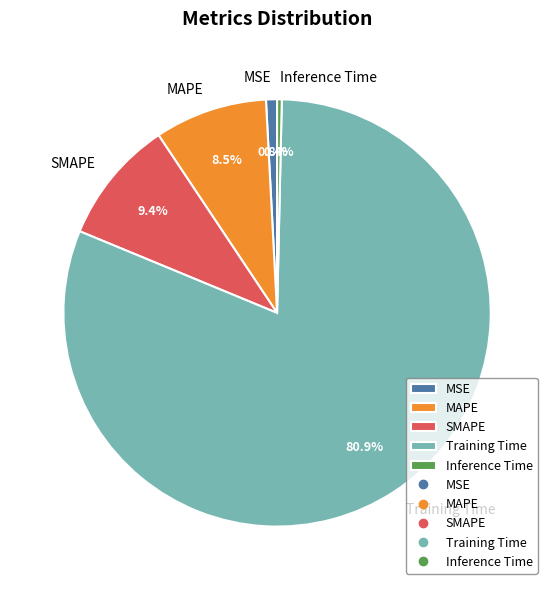

Is it true that SMAPE is 20% of the pie?

False